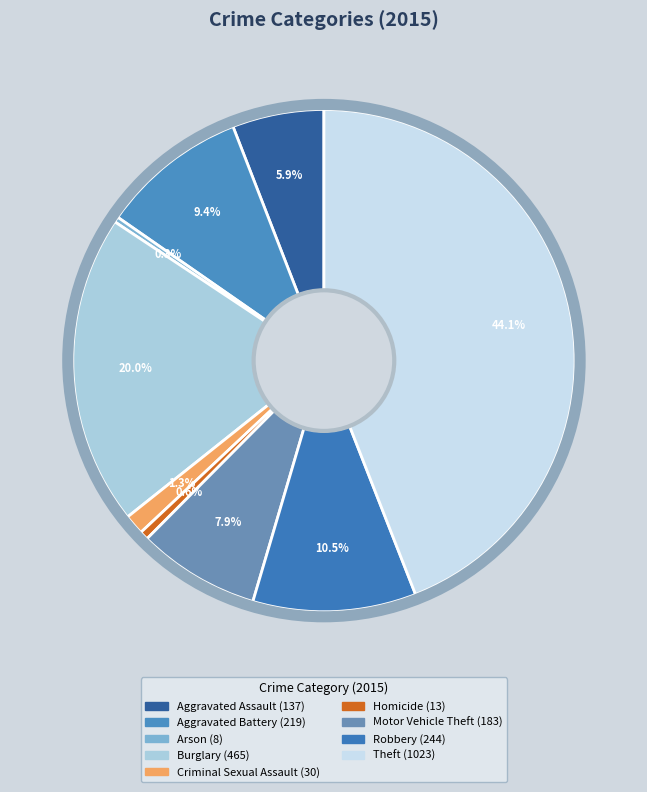

To the nearest percent, what percentage of the pie is Homicide?

1%